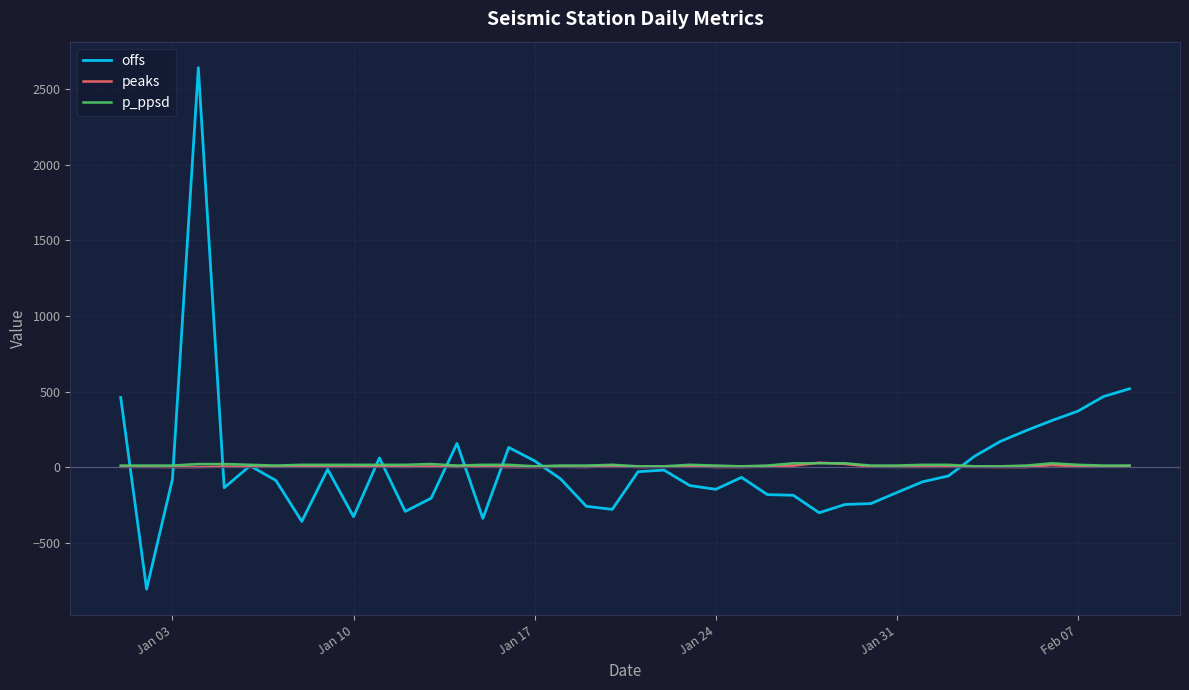

Which series has the widest spread of values?

offs